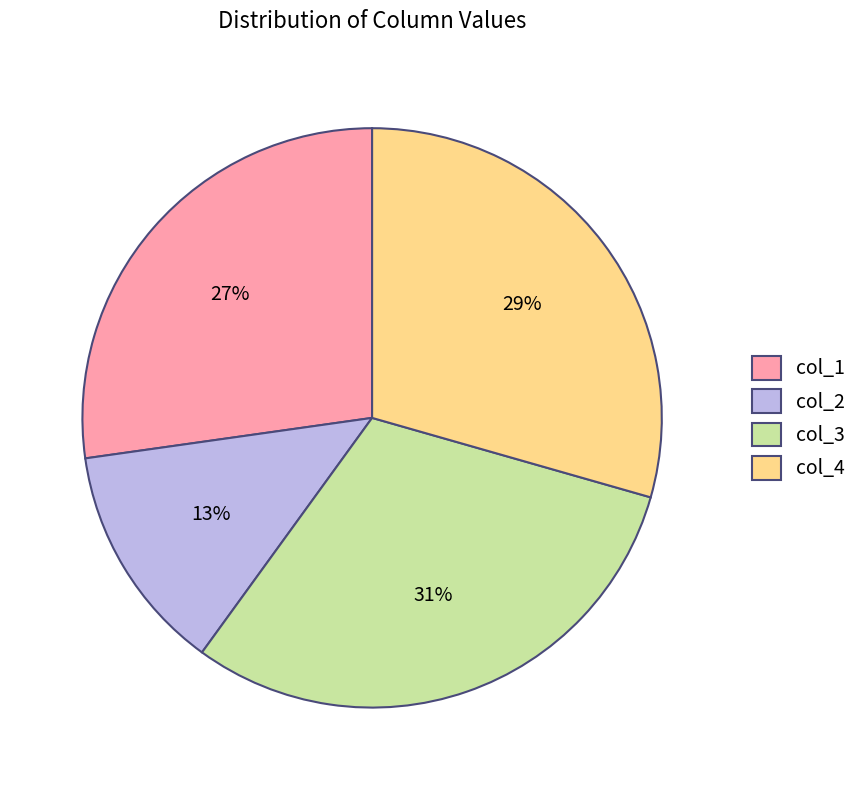

To the nearest percent, what portion does col_1 represent?

27%